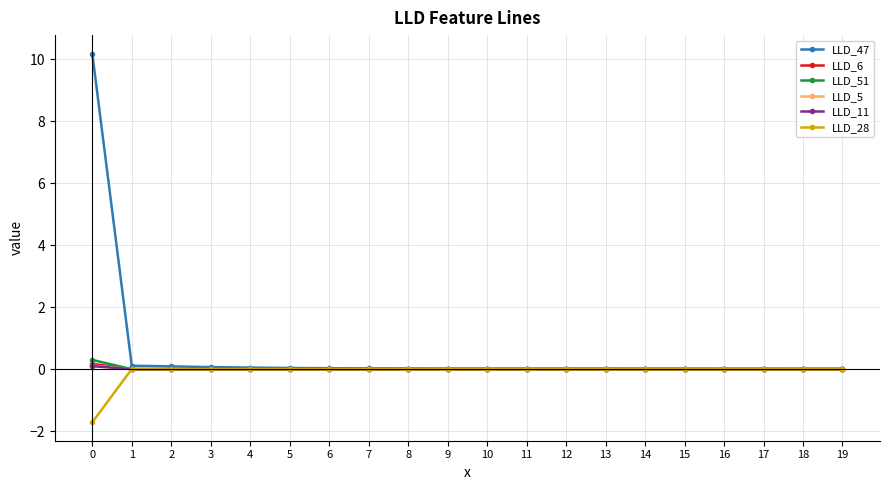

How many distinct data groups are displayed?

6